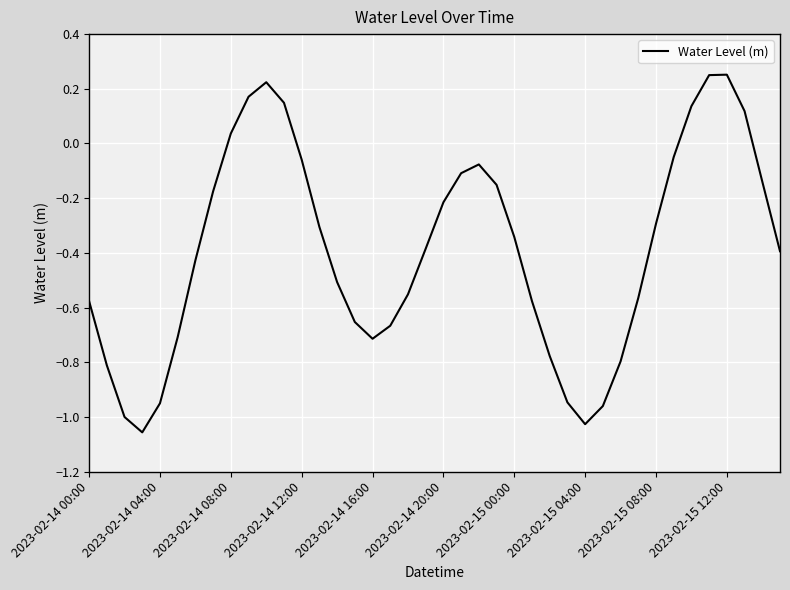

What is the difference between the maximum and minimum values?

1.3